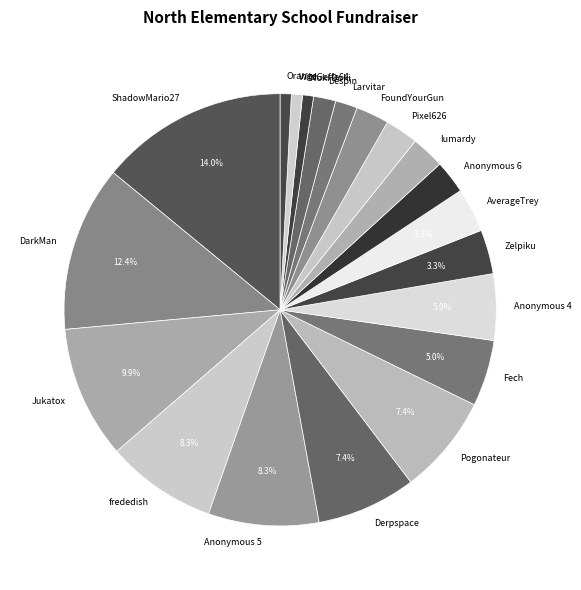

The Orange slice represents 11% of the pie. True or false?

False